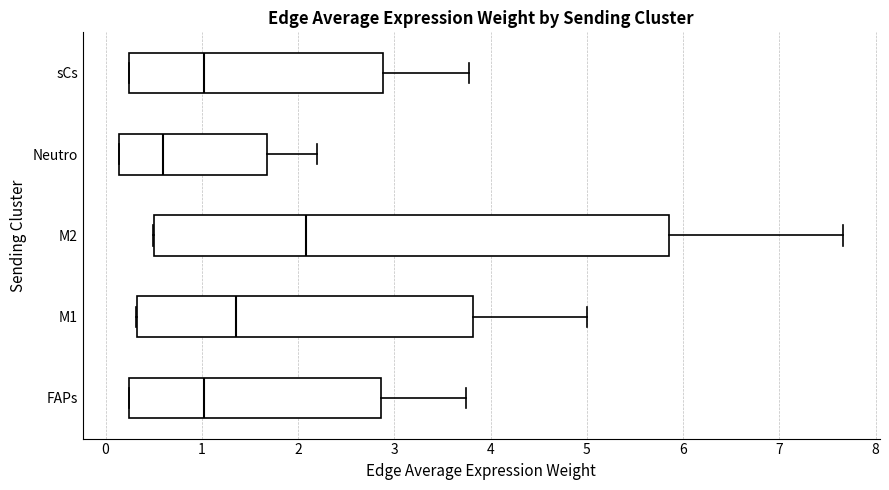

Where does the median line of the box for M2 sit on the x-axis? The values are not printed on the chart, so give them approximately, as read against the axis.

2.1